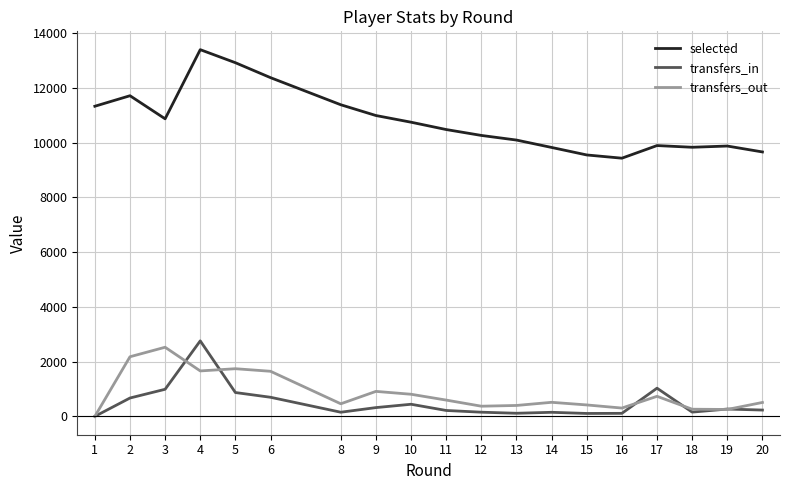

The value of selected at 17 is 9890. True or false?

True